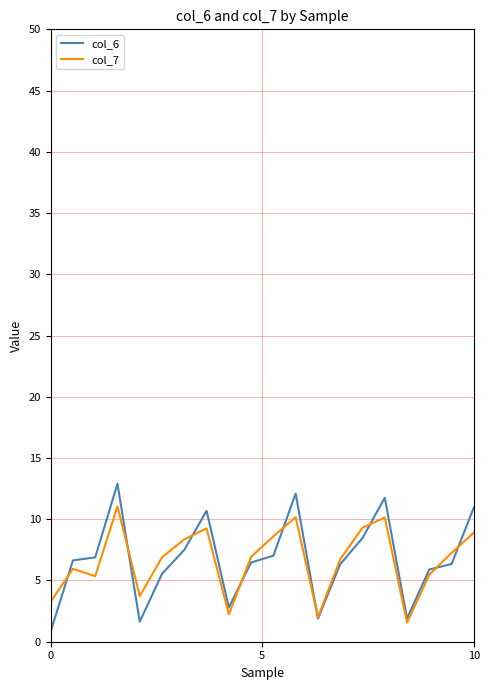

Which series has the widest spread of values?

col_6